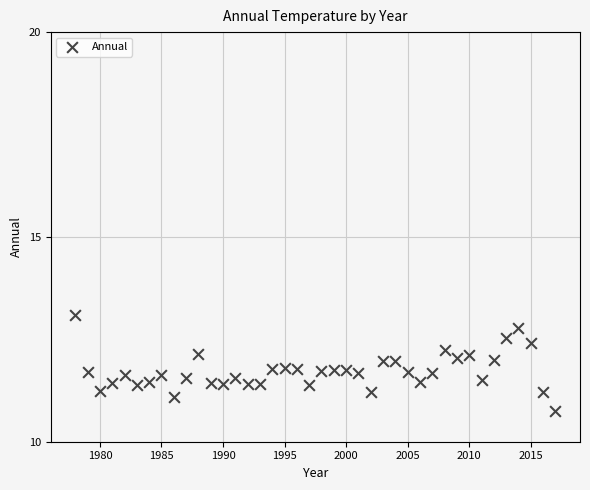

What is the range of X values (max minus min)?

39.0